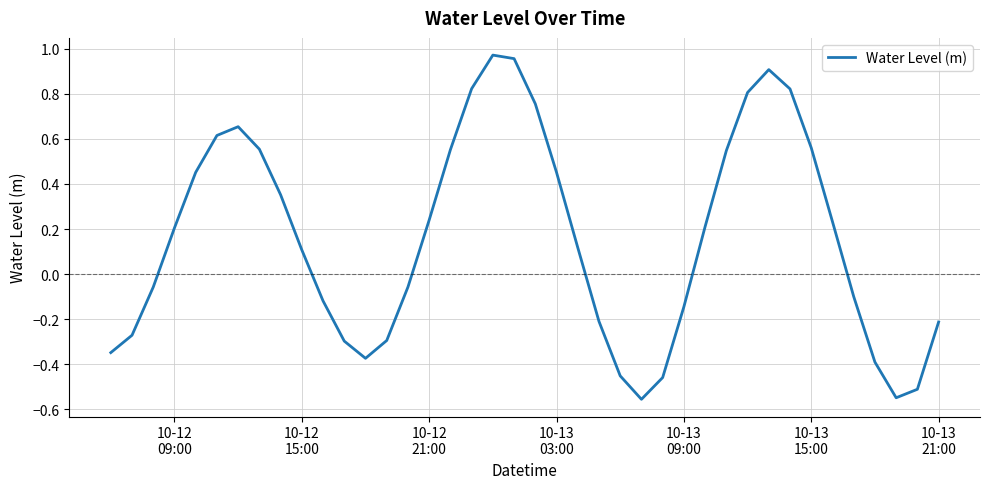

How many lines are shown in the chart?

1